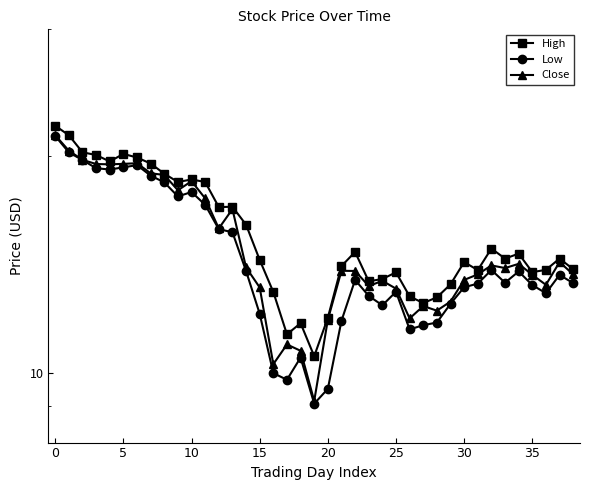

True or false: Close and Low cross at least once.

False